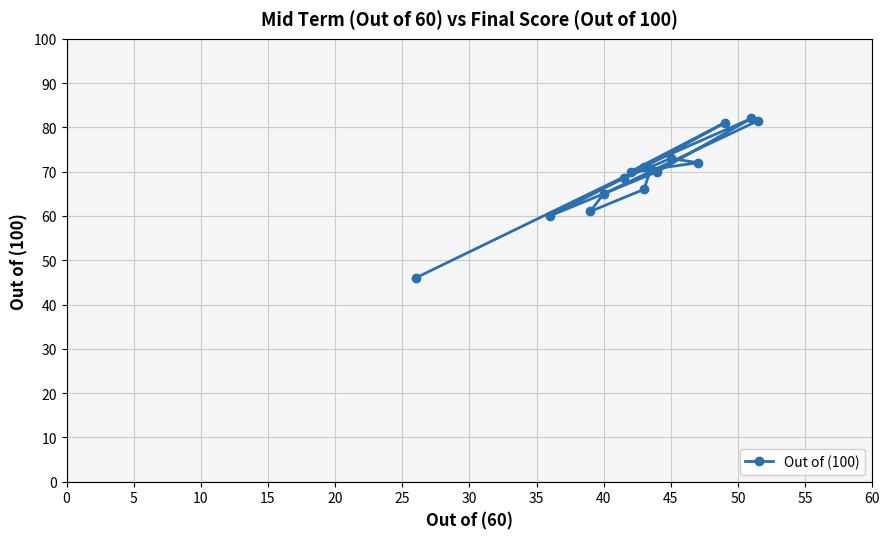

Reading left to right, transcribe all the data shown in this chart.

81.5	65.0	61.0	66.0	70.5	72.0	73.0	68.5	60.0	70.0	82.0	70.0	81.0	71.0	46.0